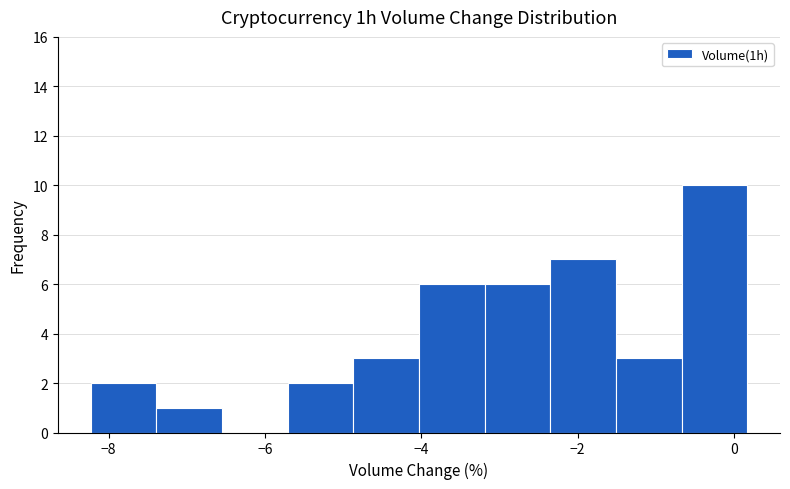

Reading left to right, transcribe this chart: for each bar, give the range it covers on the x-axis and its height. Neither the bar edges nor the heights are printed on the chart, so give them approximately, as read against the axes.

-8.2 to -7.4: 2
-7.4 to -6.6: 1
-6.6 to -5.8: 0
-5.8 to -4.8: 2
-4.8 to -4.0: 3
-4.0 to -3.2: 6
-3.2 to -2.4: 6
-2.4 to -1.6: 7
-1.6 to -0.6: 3
-0.6 to 0.2: 10